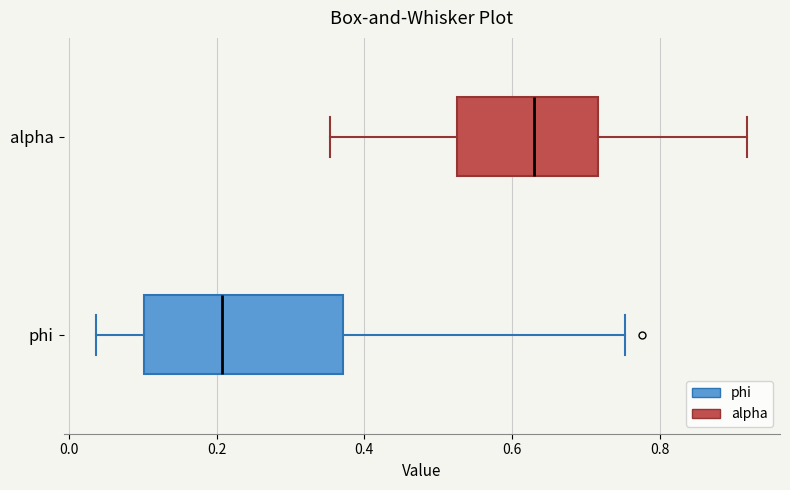

Reading bottom to top, read every box against the x-axis: the position of its median line, the range the box covers, and the ends of its whiskers. The values are not printed on the chart, so give them approximately, as read against the axis.

phi: median 0.20, box 0.10 to 0.38, whiskers 0.04 to 0.76
alpha: median 0.64, box 0.52 to 0.72, whiskers 0.36 to 0.92